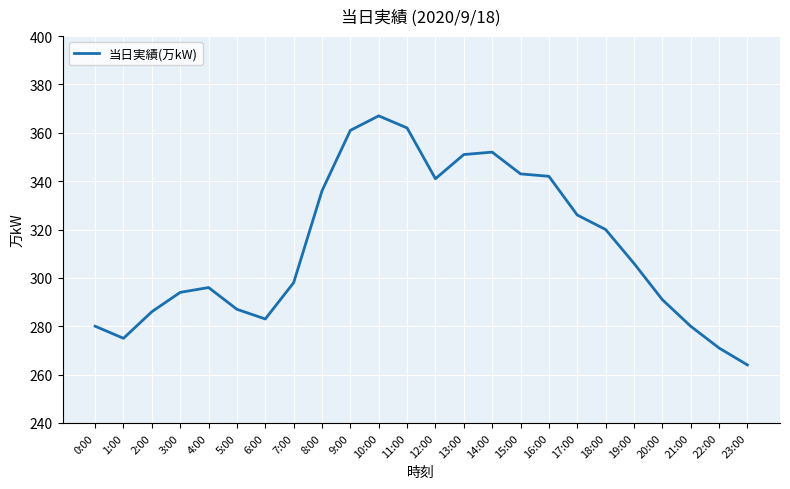

Reading right to left, what are all the values shown in this chart?

23:00=264	22:00=271	21:00=280	20:00=291	19:00=306	18:00=320	17:00=326	16:00=342	15:00=343	14:00=352	13:00=351	12:00=341	11:00=362	10:00=367	9:00=361	8:00=336	7:00=298	6:00=283	5:00=287	4:00=296	3:00=294	2:00=286	1:00=275	0:00=280